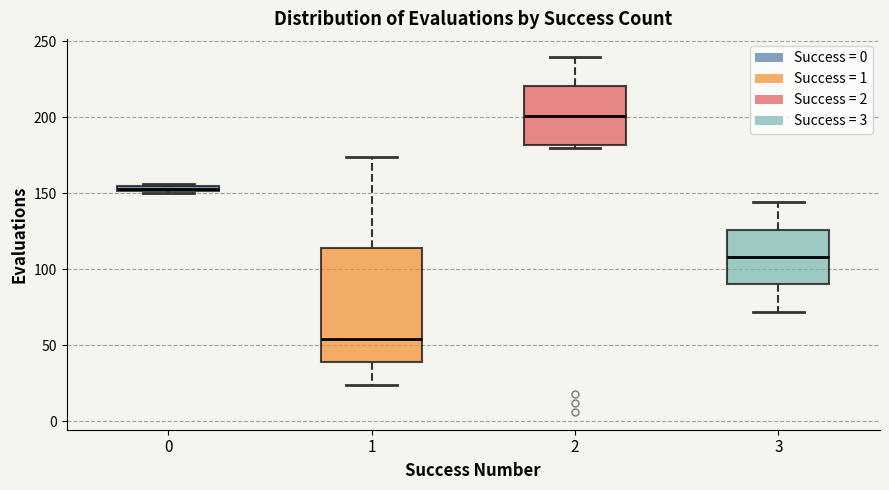

Comparing the boxes themselves (not the whiskers), which one is the tallest?

1